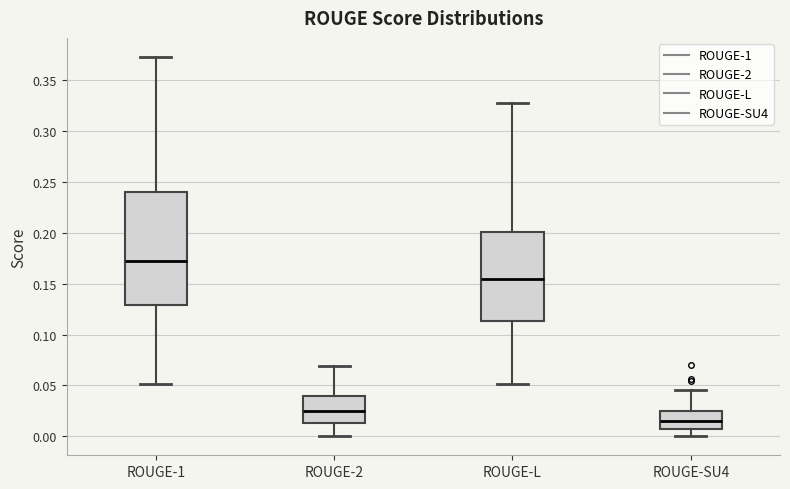

Reading left to right, read every box against the y-axis: the position of its median line, the range the box covers, and the ends of its whiskers. The values are not printed on the chart, so give them approximately, as read against the axis.

ROUGE-1: median 0.170, box 0.130 to 0.240, whiskers 0.050 to 0.375
ROUGE-2: median 0.025, box 0.015 to 0.040, whiskers 0.000 to 0.070
ROUGE-L: median 0.155, box 0.115 to 0.200, whiskers 0.050 to 0.330
ROUGE-SU4: median 0.015, box 0.005 to 0.025, whiskers 0.000 to 0.045